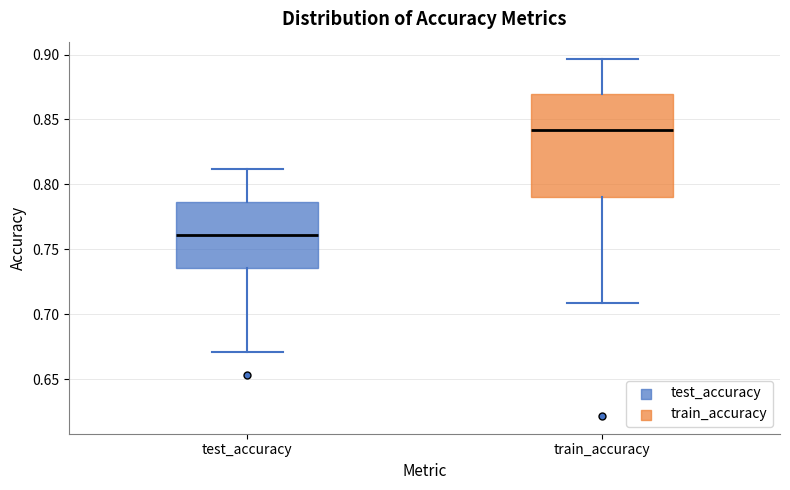

Which box has the lowest median line?

test_accuracy